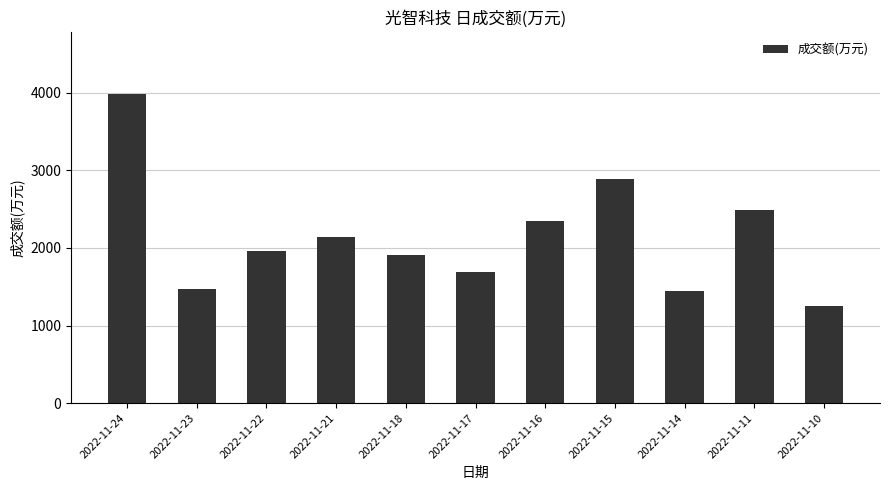

Reading right to left, what are all the values shown in this chart?

2022-11-10=1254	2022-11-11=2494	2022-11-14=1439	2022-11-15=2889	2022-11-16=2349	2022-11-17=1687	2022-11-18=1912	2022-11-21=2144	2022-11-22=1958	2022-11-23=1471	2022-11-24=3989